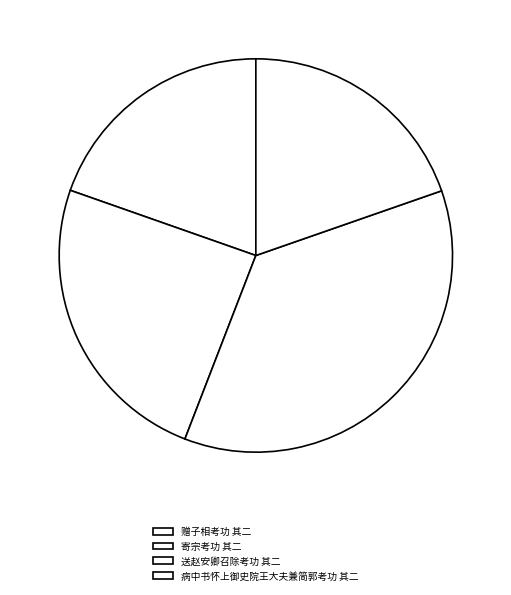

The 赠子相考功 其二 slice represents 29% of the pie. True or false?

False